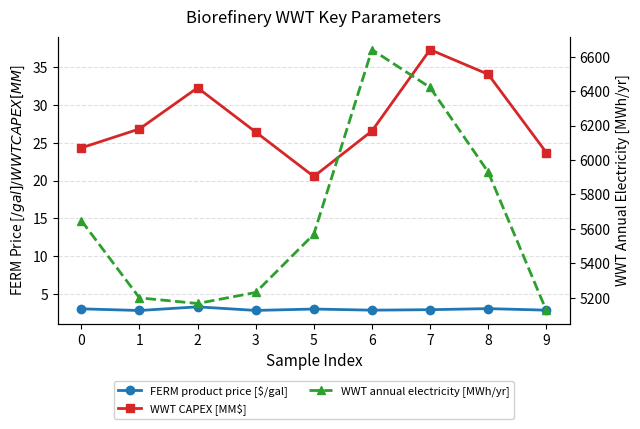

What value does the FERM product price [$/gal] series have at 3?

2.8